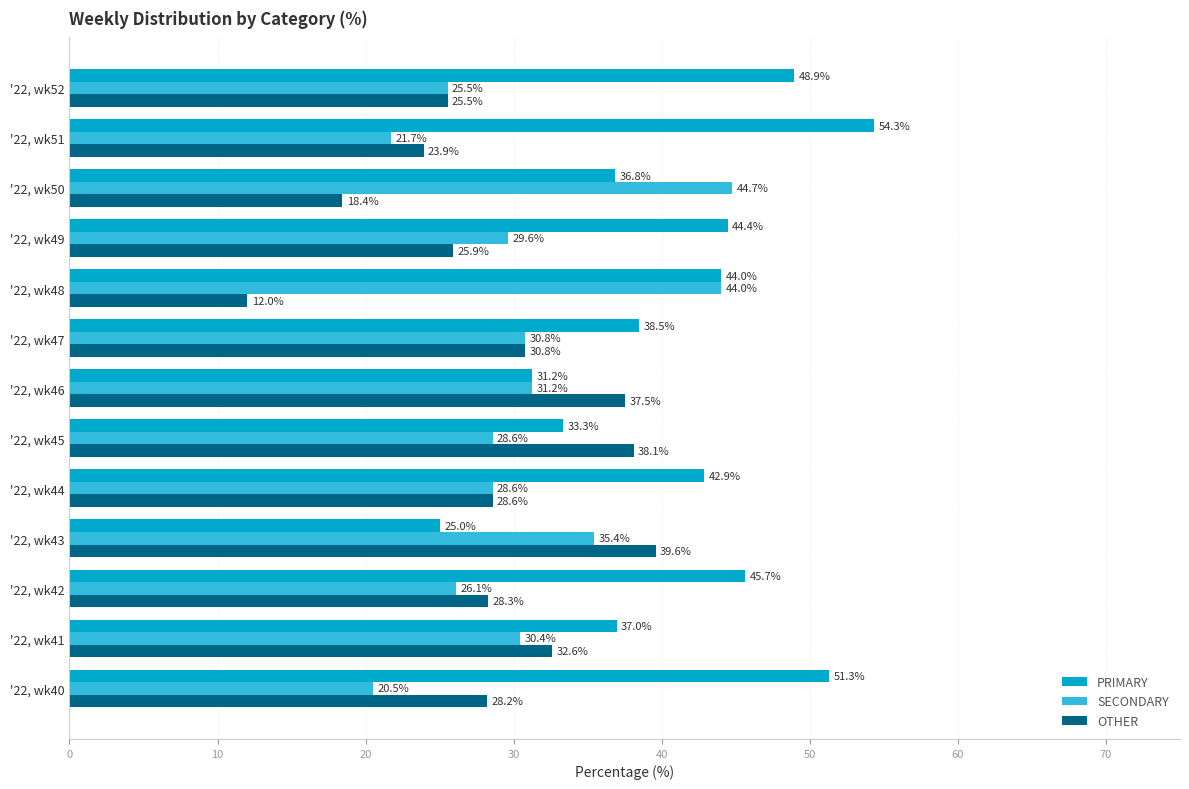

What is the difference between the maximum and minimum values in the SECONDARY series?

24.2